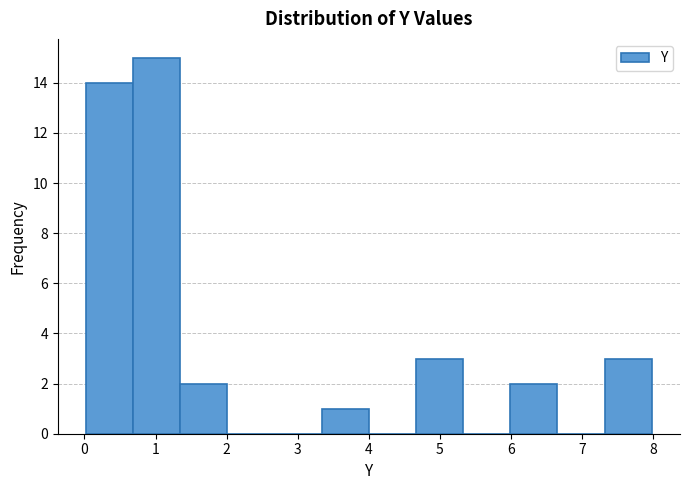

Reading left to right, transcribe this chart: for each bar, give the range it covers on the x-axis and its height. Neither the bar edges nor the heights are printed on the chart, so give them approximately, as read against the axes.

0.0 to 0.7: 14
0.7 to 1.3: 15
1.3 to 2.0: 2
2.0 to 2.7: 0
2.7 to 3.3: 0
3.3 to 4.0: 1
4.0 to 4.7: 0
4.7 to 5.3: 3
5.3 to 6.0: 0
6.0 to 6.7: 2
6.7 to 7.3: 0
7.3 to 8.0: 3